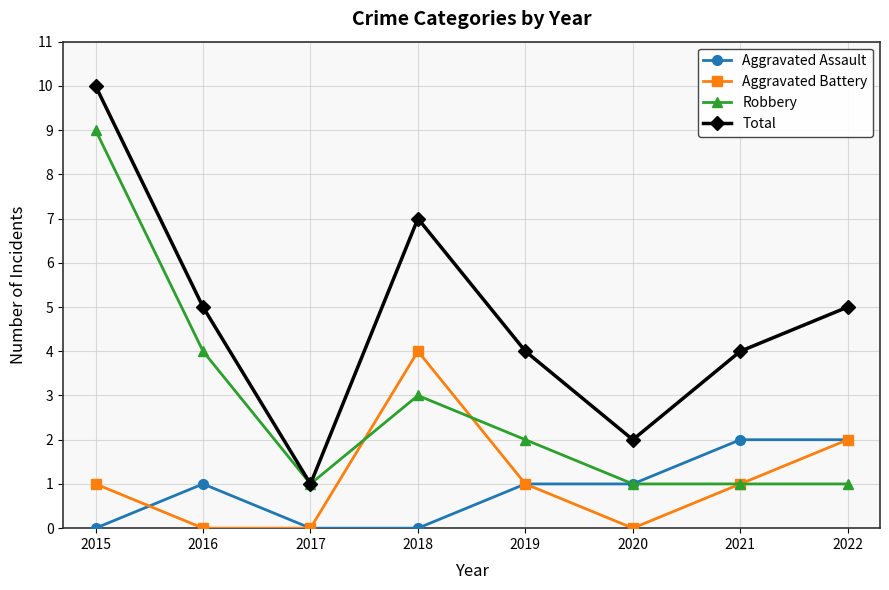

Which series has the widest spread of values?

Total